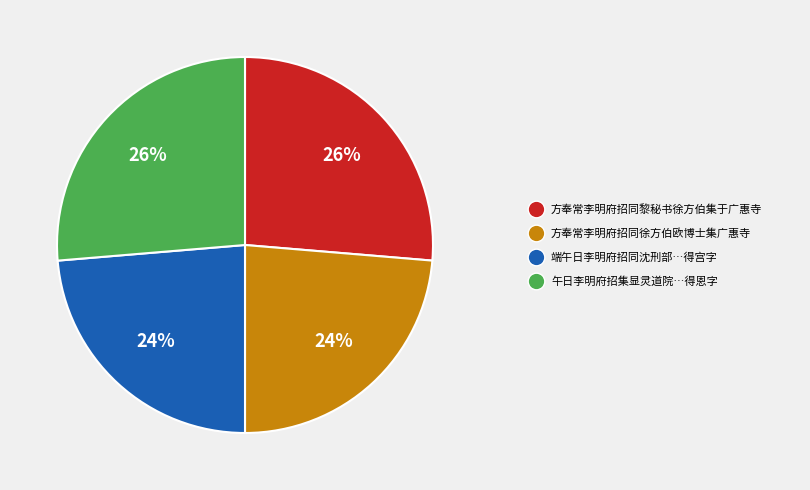

To the nearest percent, what is the average slice percentage?

25%